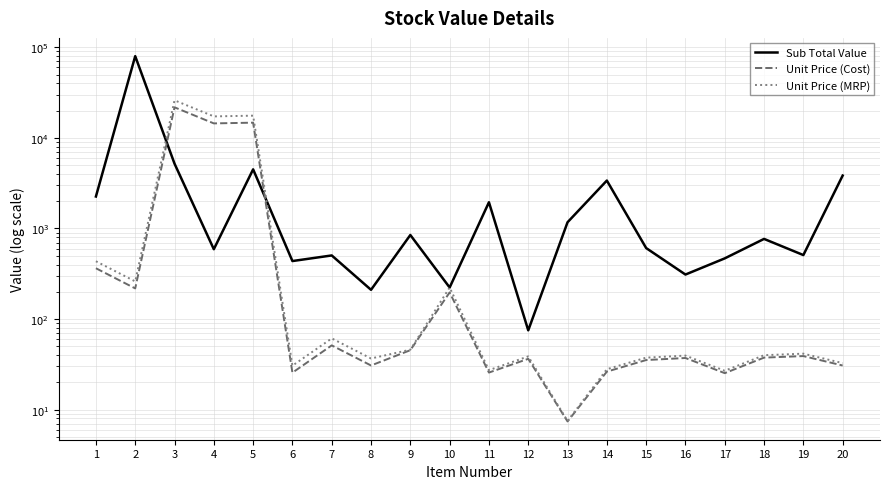

What is the difference between the maximum and minimum values in the Unit Price (Cost) series?

21735.0